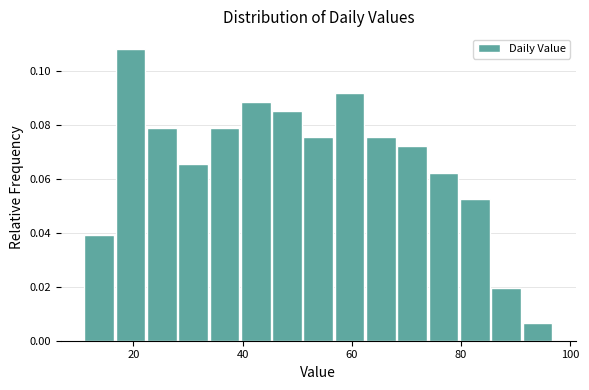

Read against the x-axis, roughly where is the centre of the tallest bar?

20